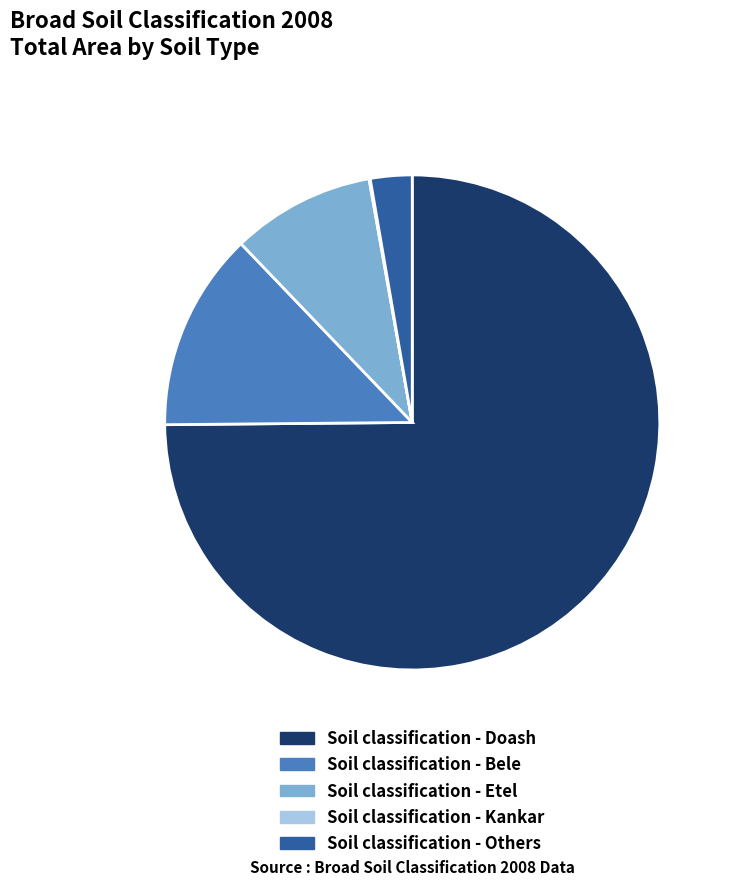

Which has a higher value, Soil classification - Bele or Soil classification - Others?

Soil classification - Bele